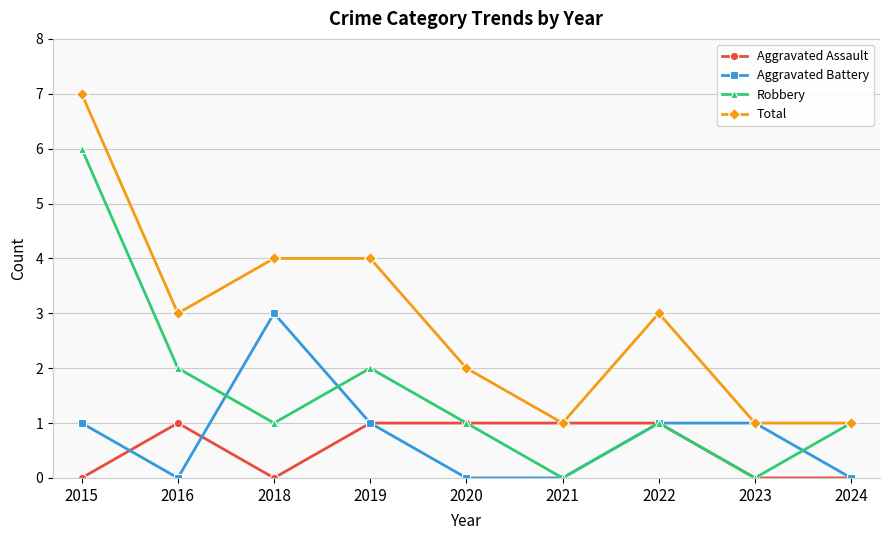

The value of Robbery at 2019 is 2. True or false?

True